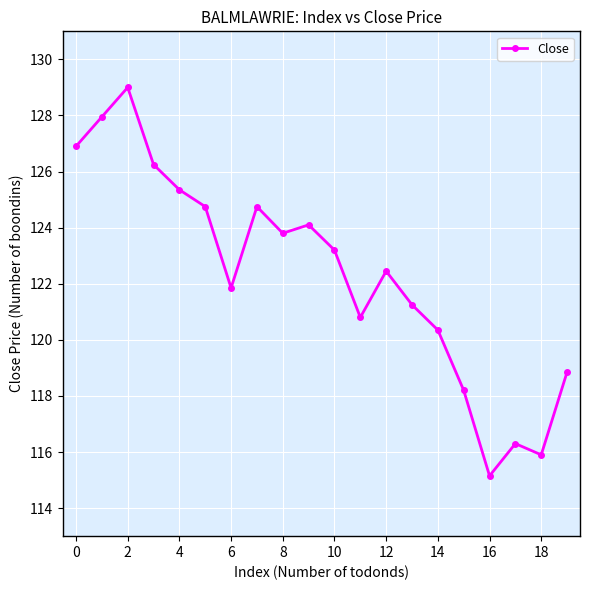

What is the greatest value displayed?

129.0